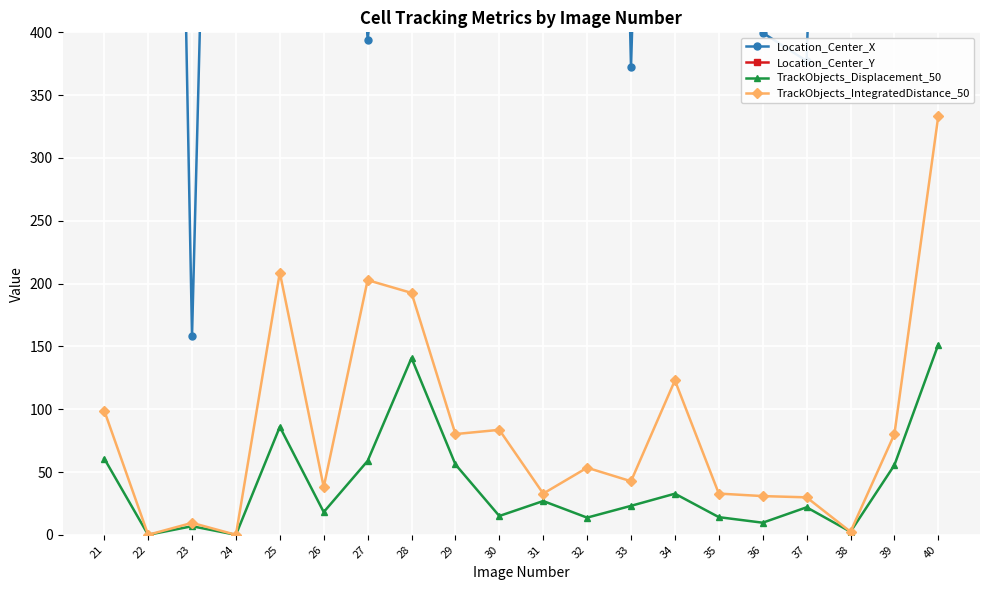

Which series has the largest range (max minus min)?

Location_Center_X